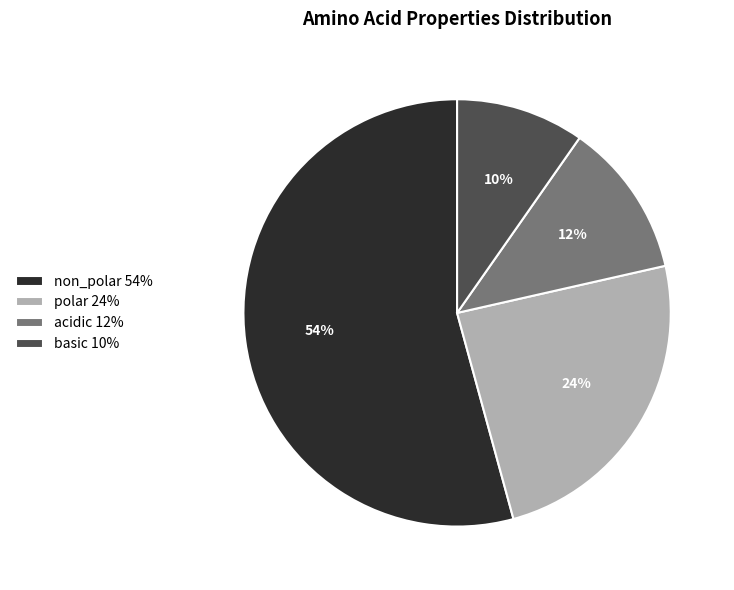

What is the smallest slice in the pie chart?

basic